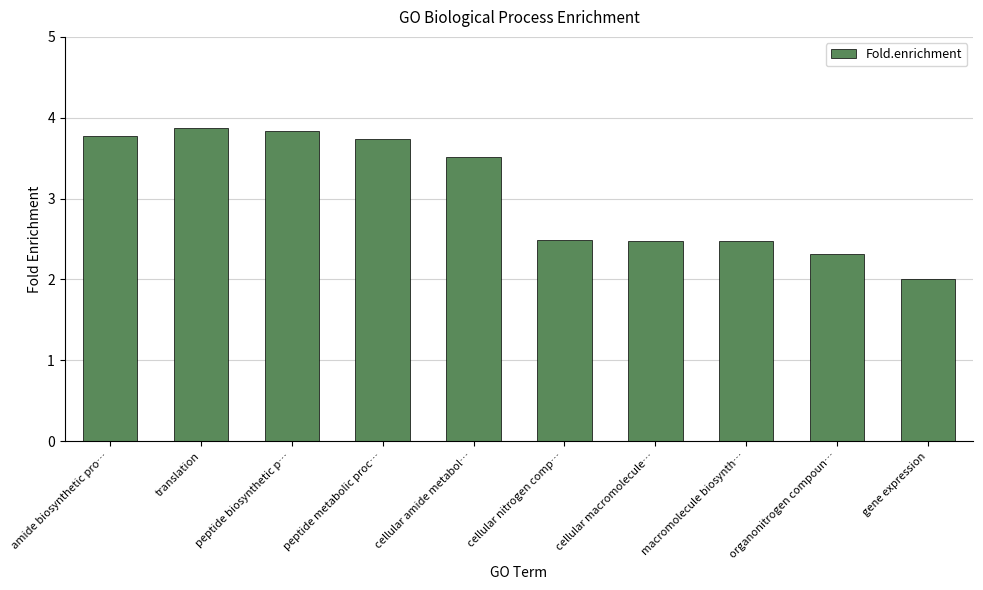

What is the label of the 1st bar from the right?

gene expression